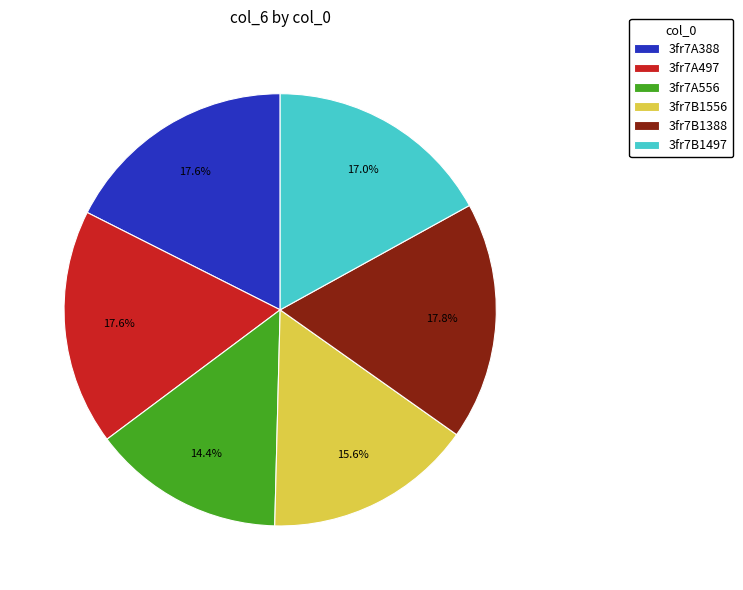

Is there a majority slice in this chart?

No